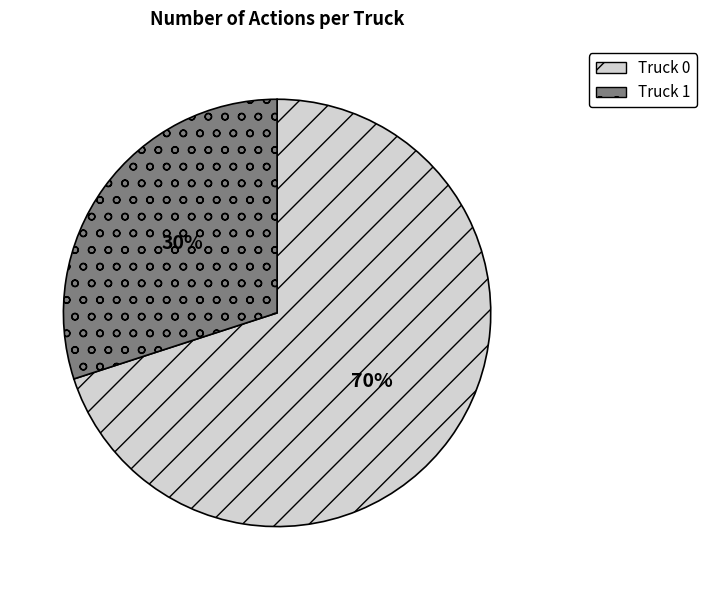

To the nearest percent, what is the average slice percentage?

50%